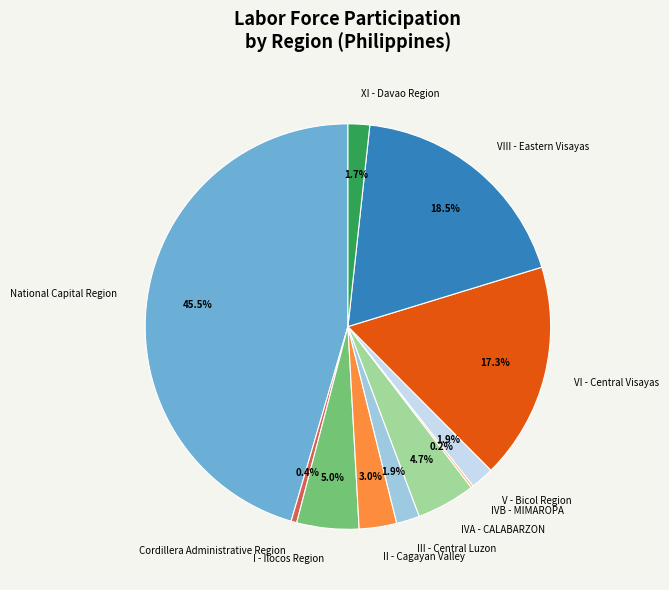

What is the largest slice in the pie chart?

National Capital Region